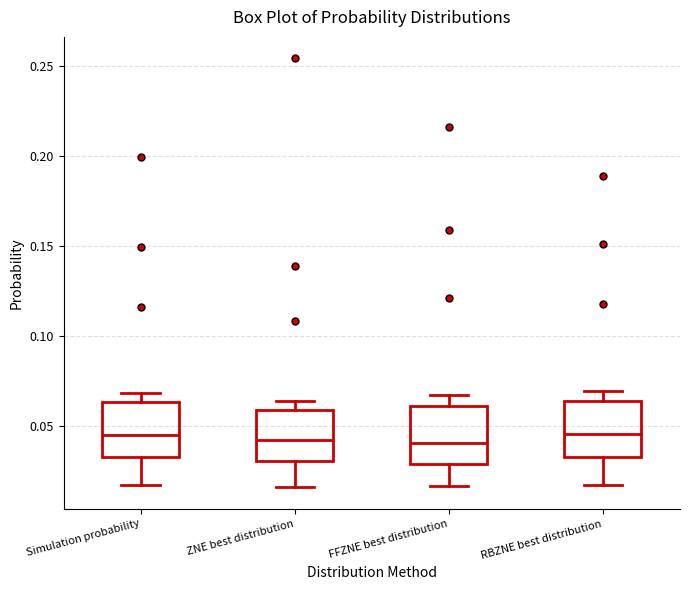

Reading left to right, read every box against the y-axis: the position of its median line, the range the box covers, and the ends of its whiskers. The values are not printed on the chart, so give them approximately, as read against the axis.

Simulation probability: median 0.045, box 0.035 to 0.065, whiskers 0.015 to 0.070
ZNE best distribution: median 0.040, box 0.030 to 0.060, whiskers 0.015 to 0.065
FFZNE best distribution: median 0.040, box 0.030 to 0.060, whiskers 0.015 to 0.065
RBZNE best distribution: median 0.045, box 0.035 to 0.065, whiskers 0.015 to 0.070